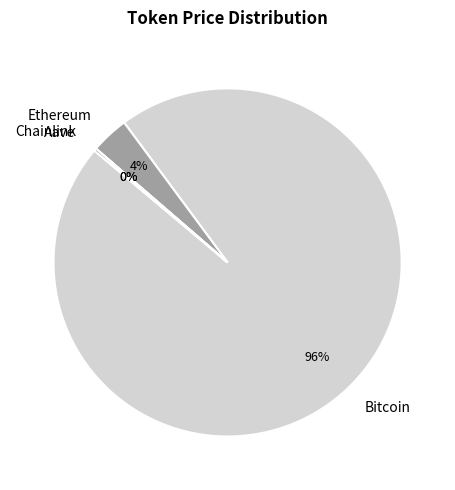

True or false: Bitcoin accounts for 84% of the total.

False